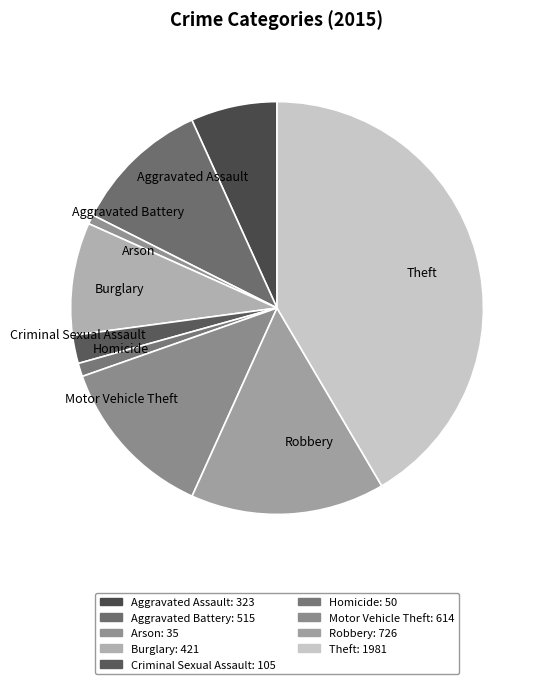

Which slice is the largest?

Theft